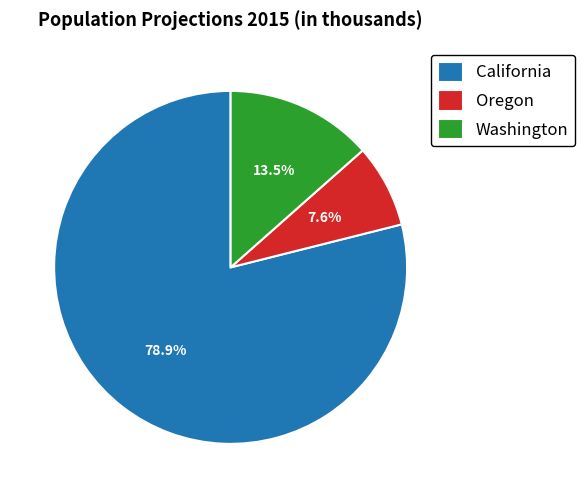

To the nearest percent, what is the difference between the largest and smallest slice percentages?

71%